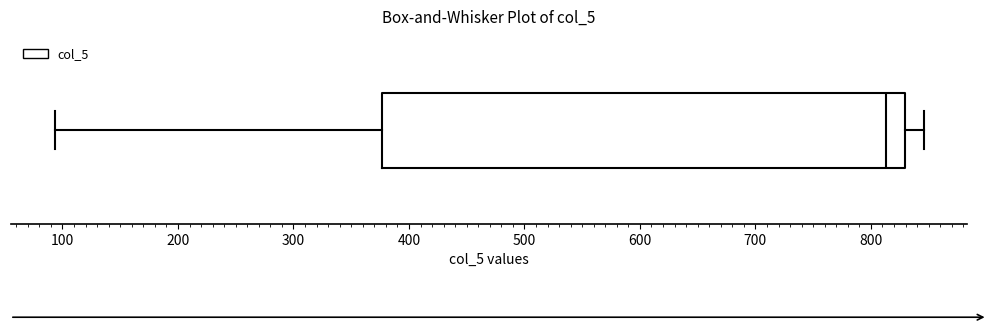

Where is the right edge of the box on the x-axis? The values are not printed on the chart, so give them approximately, as read against the axis.

830